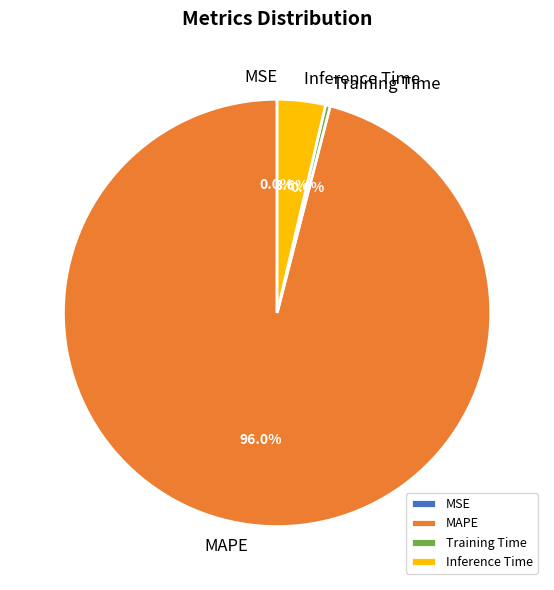

What percentage is NOT represented by MAPE?

4.0%